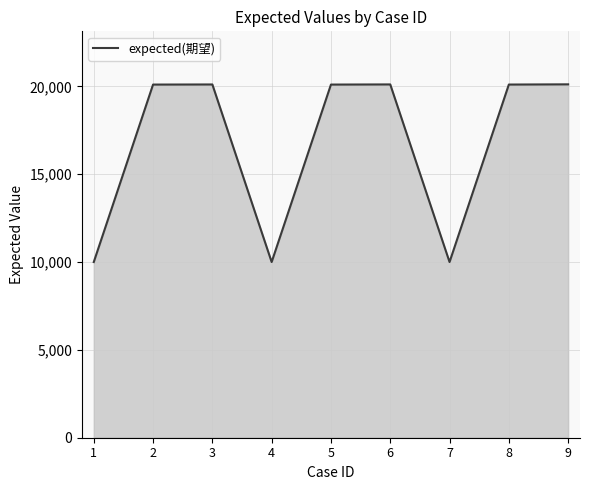

Is it true that the value at 9 is 20116?

True